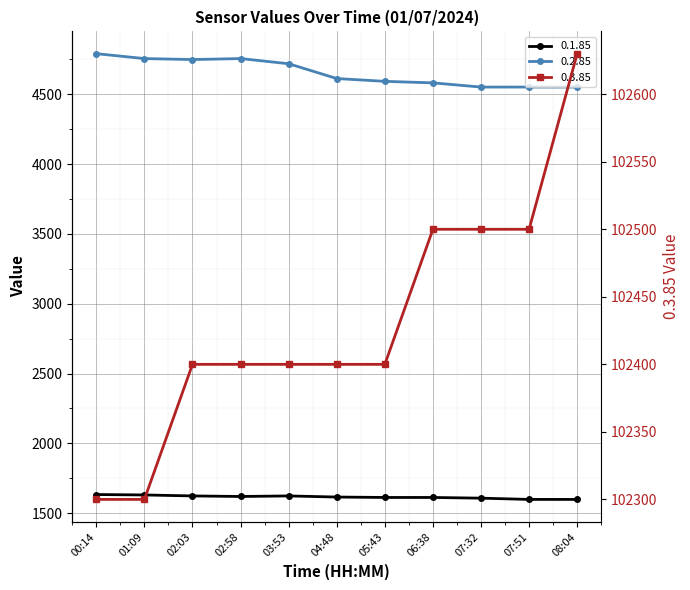

What is the total value across all series at 03:53?

108742